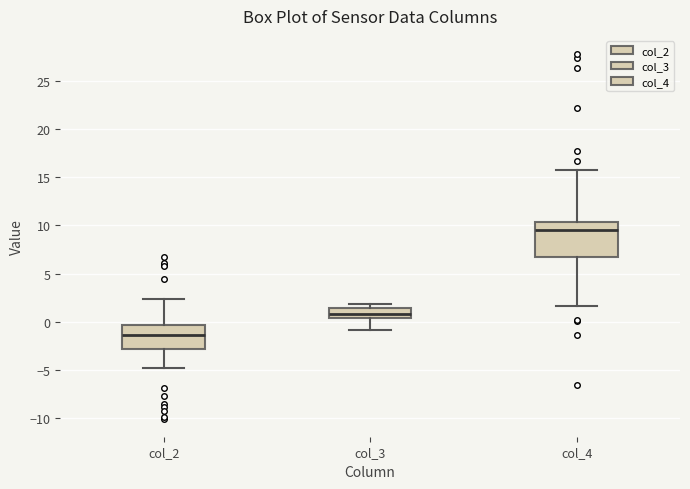

Reading left to right, transcribe this box plot: for each box, give where its median line is, the range the box spans, and where its two whiskers end, as read against the y-axis. The values are not printed on the chart, so give them approximately, as read against the axis.

col_2: median -1.5, box -3.0 to -0.5, whiskers -5.0 to 2.5
col_3: median 1.0, box 0.5 to 1.5, whiskers -1.0 to 2.0
col_4: median 9.5, box 6.5 to 10.5, whiskers 1.5 to 15.5